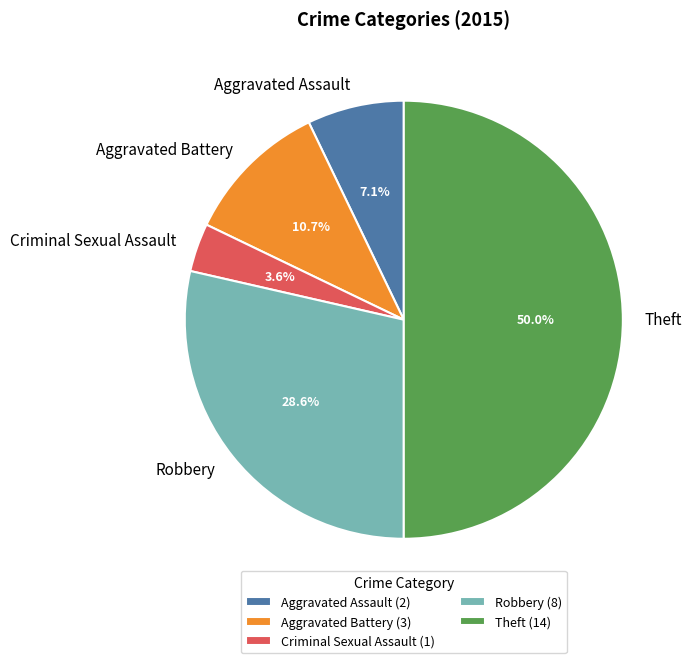

Count the number of slices in the pie.

5